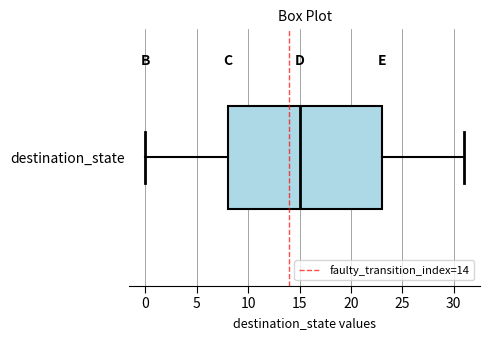

Transcribe this box plot: give where the median line is, the range the box spans, and where the two whiskers end, as read against the x-axis. The values are not printed on the chart, so give them approximately, as read against the axis.

median 15, box 8 to 23, whiskers 0 to 31